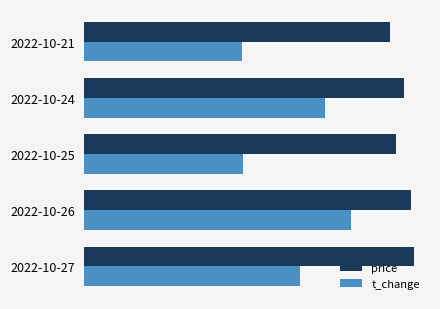

How many price values are between 5 and 6?

5